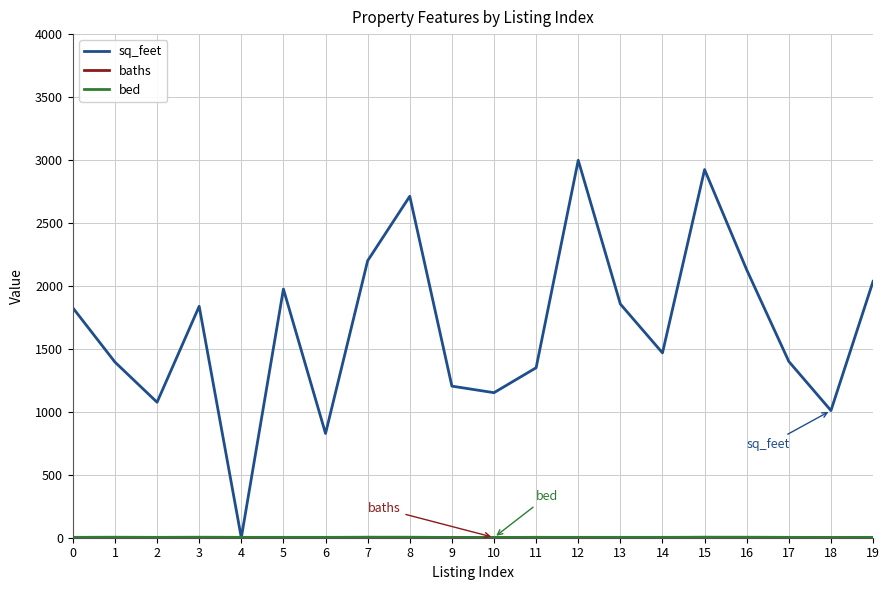

Which series has the widest spread of values?

sq_feet